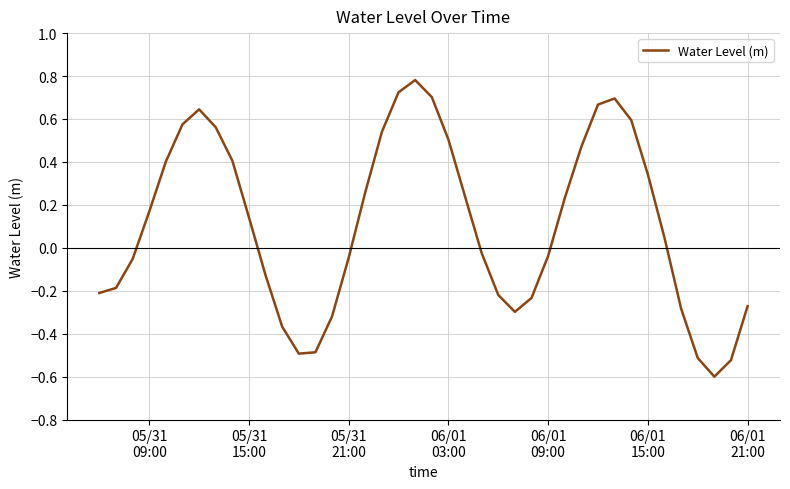

Does the chart display data point markers on the line(s)?

No